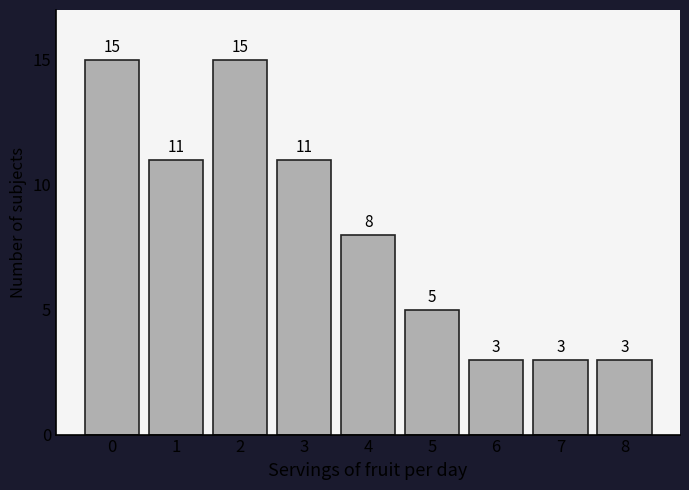

Reading left to right, list all the values displayed in this chart.

0=15	1=11	2=15	3=11	4=8	5=5	6=3	7=3	8=3